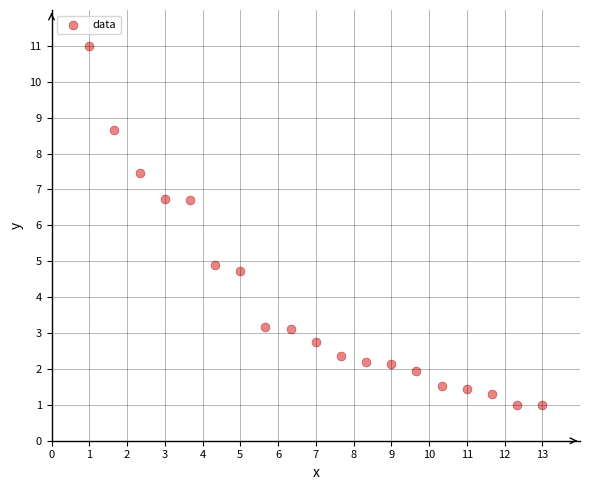

What is the range of X values (max minus min)?

12.0